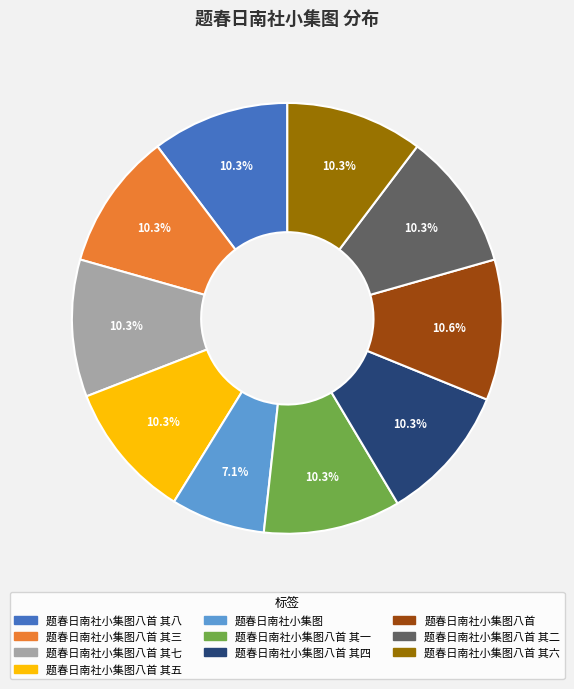

Does any single category account for the majority?

No